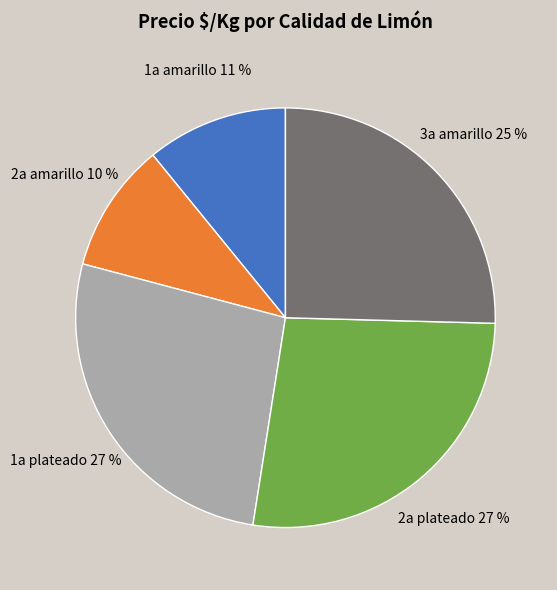

Is it true that 1a amarillo is 4% of the pie?

False